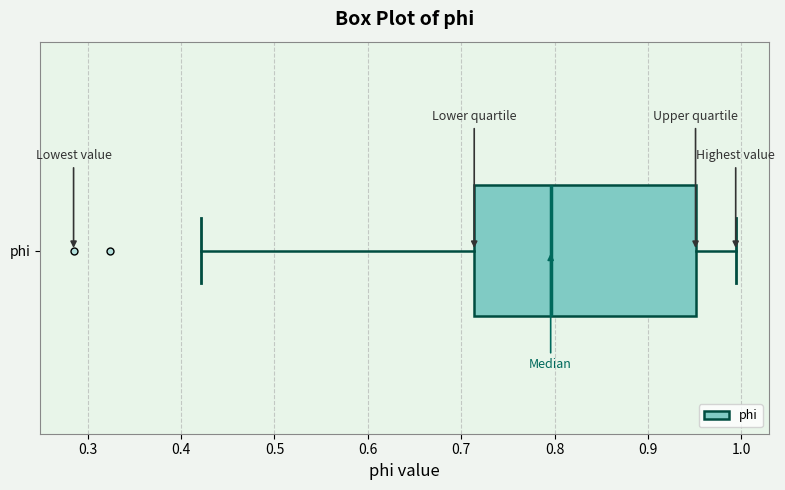

Transcribe this box plot: give where the median line is, the range the box spans, and where the two whiskers end, as read against the x-axis. The values are not printed on the chart, so give them approximately, as read against the axis.

median 0.80, box 0.71 to 0.95, whiskers 0.42 to 0.99